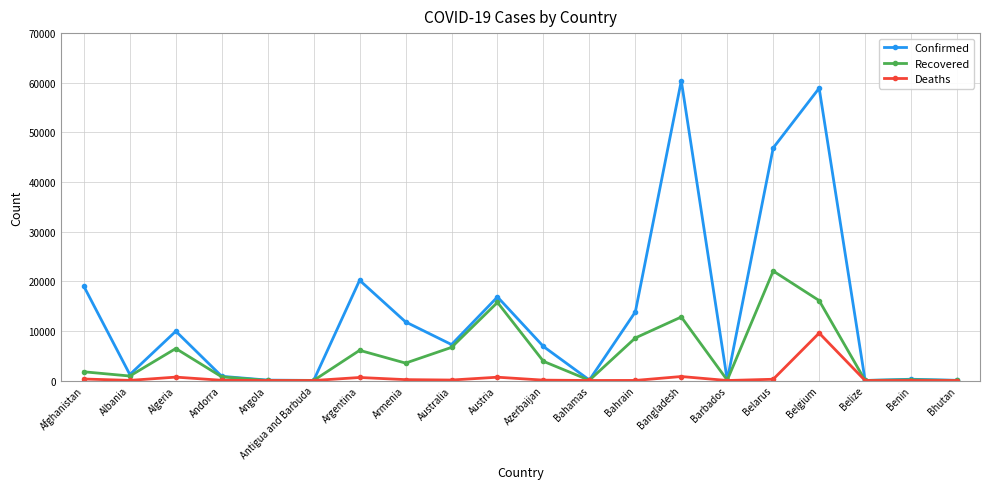

What is the difference between the Confirmed values at Azerbaijan and Afghanistan?

12109